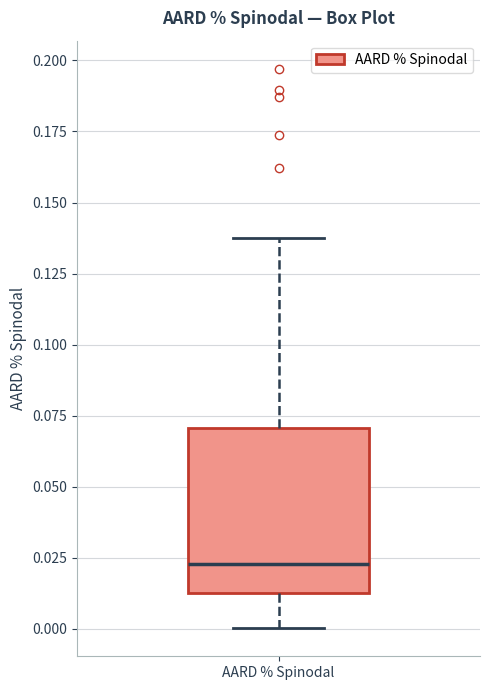

Transcribe this box plot: give where the median line is, the range the box spans, and where the two whiskers end, as read against the y-axis. The values are not printed on the chart, so give them approximately, as read against the axis.

median 0.025, box 0.015 to 0.070, whiskers 0.000 to 0.140